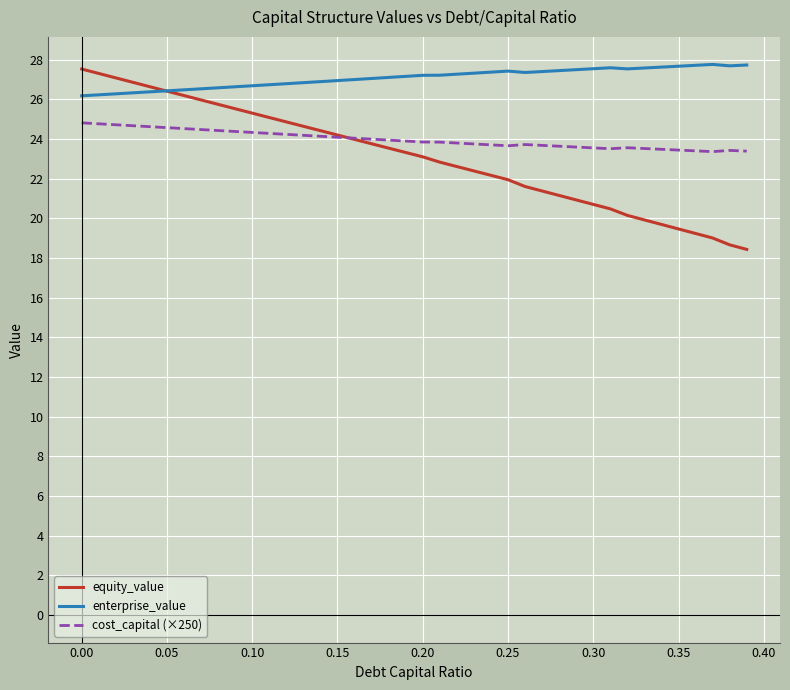

Rank the series by their average value, from highest to lowest.

enterprise_value, cost_capital (×250), equity_value